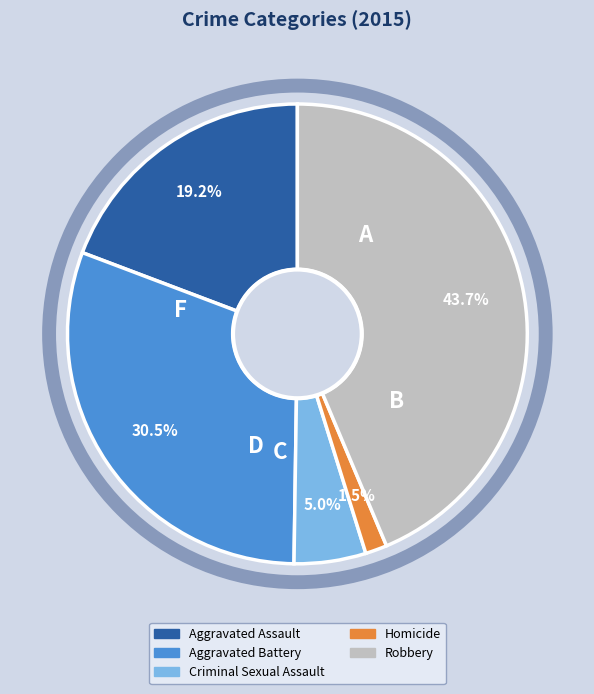

How much of the chart is everything except Aggravated Assault?

80.8%